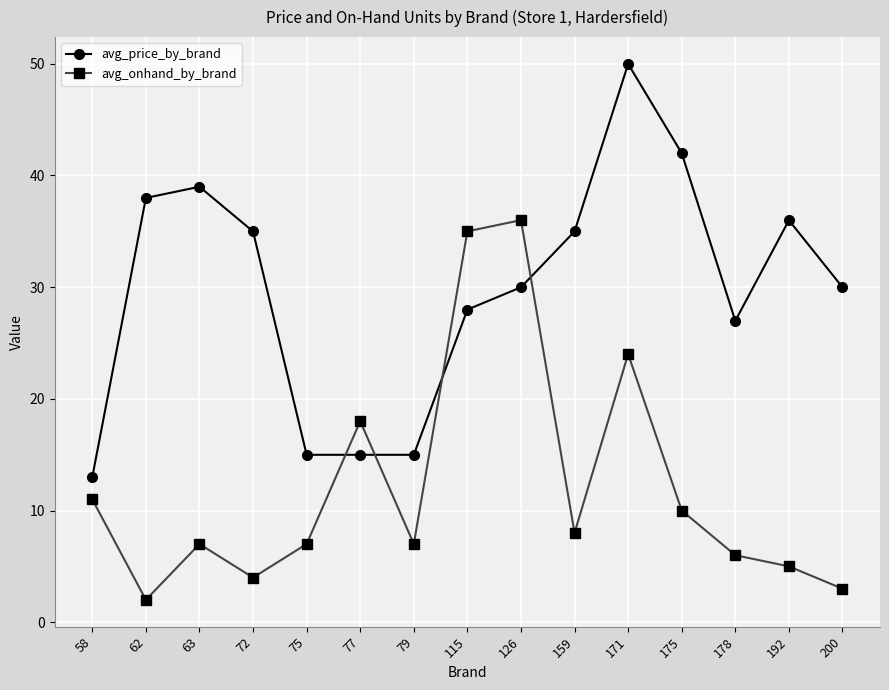

The avg_onhand_by_brand series shows 7.0 at 79. True or false?

True